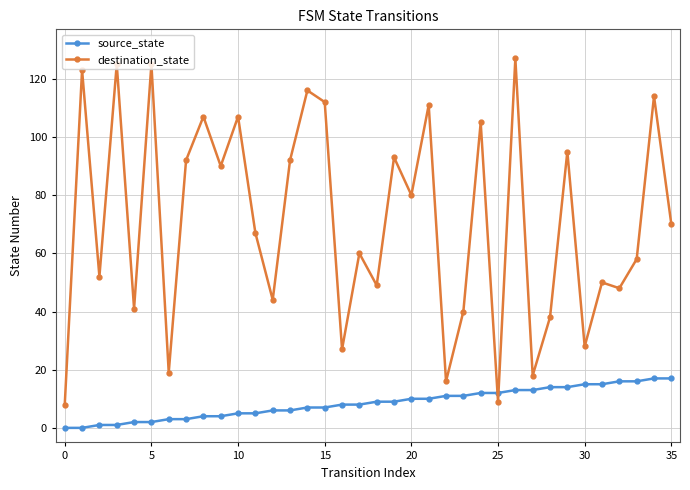

Which series ends up on top after the final intersection of source_state and destination_state?

destination_state